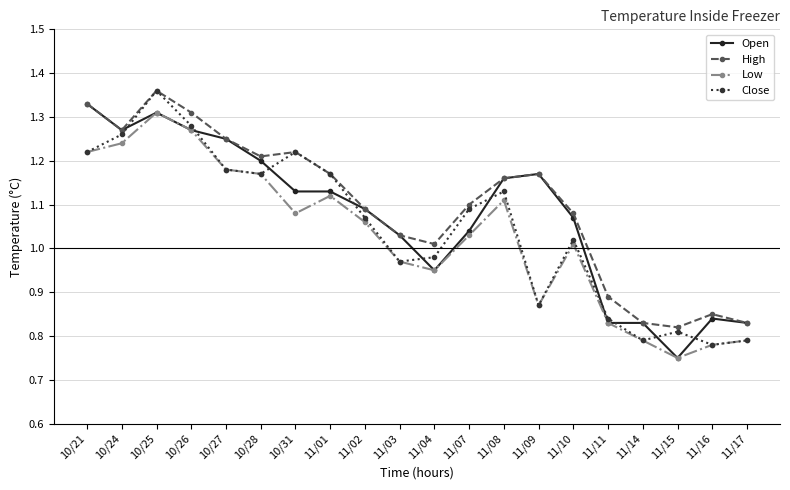

How many interior local peaks does the Low series have?

4